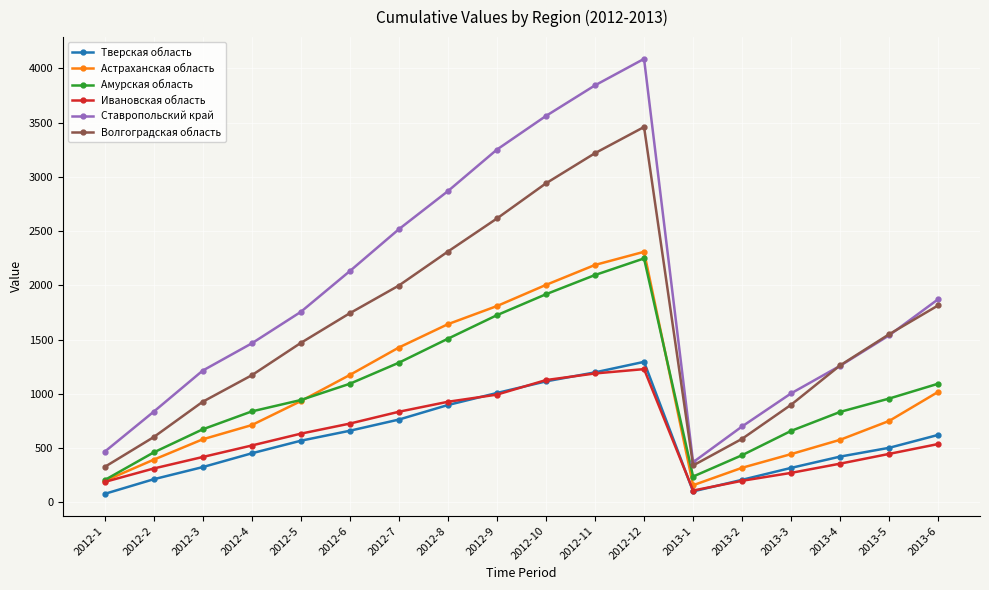

What position from the right is 2013-1?

6